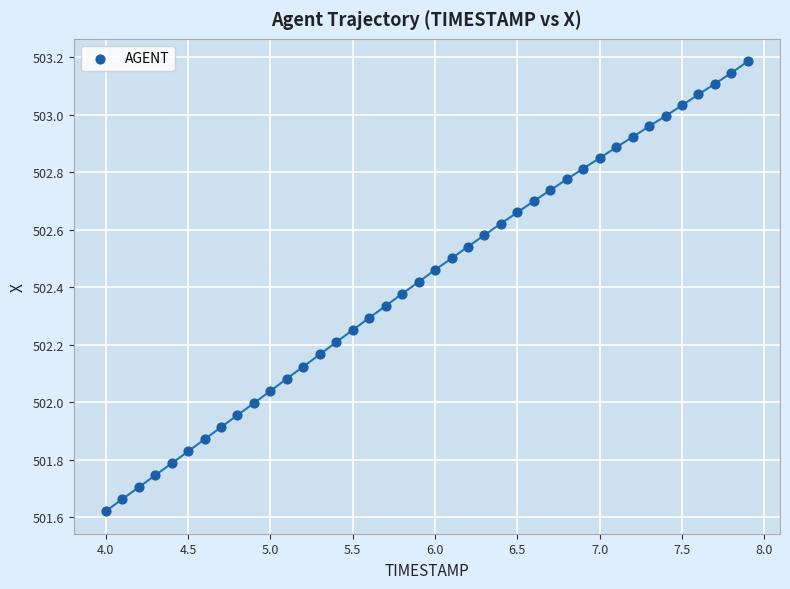

What is the range of X values (max minus min)?

3.9